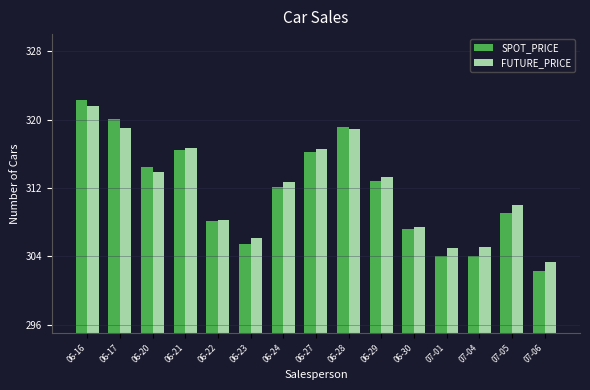

What position from the left is 06-16?

1